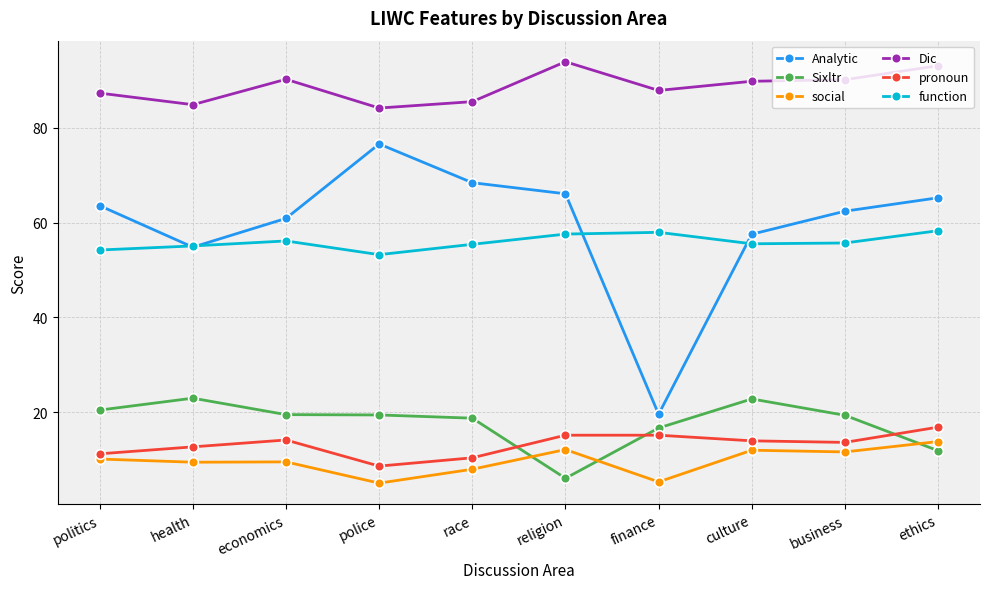

Rank the series by their maximum value, from highest to lowest.

Dic, Analytic, function, Sixltr, pronoun, social